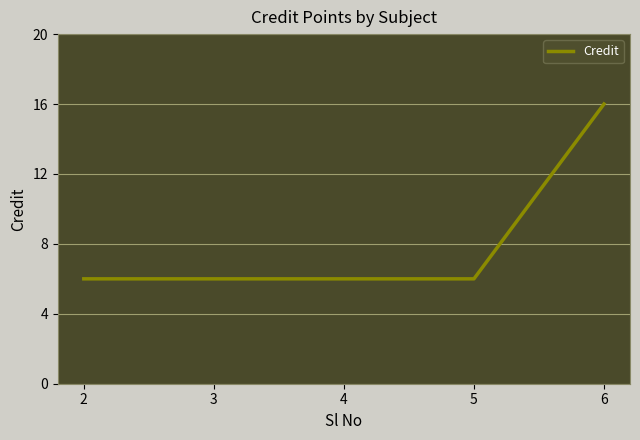

What is the minimum value shown in the chart?

6